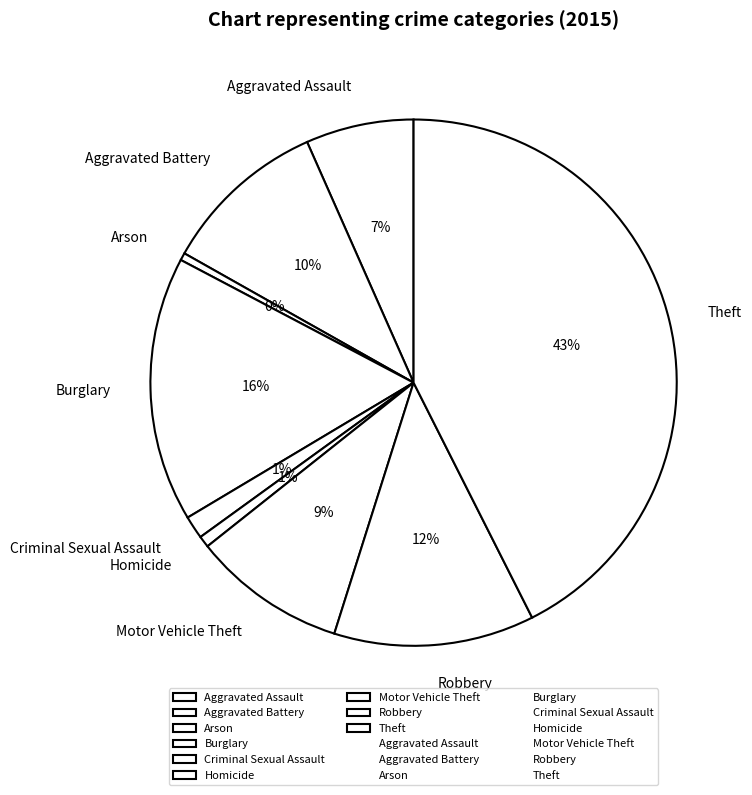

Is Theft the majority of the pie?

No